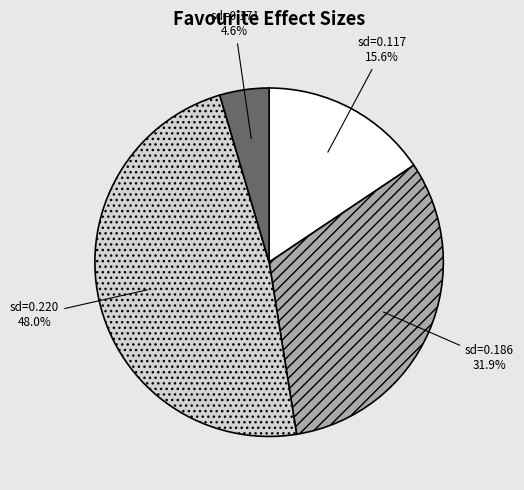

How many slices are in this pie chart?

4